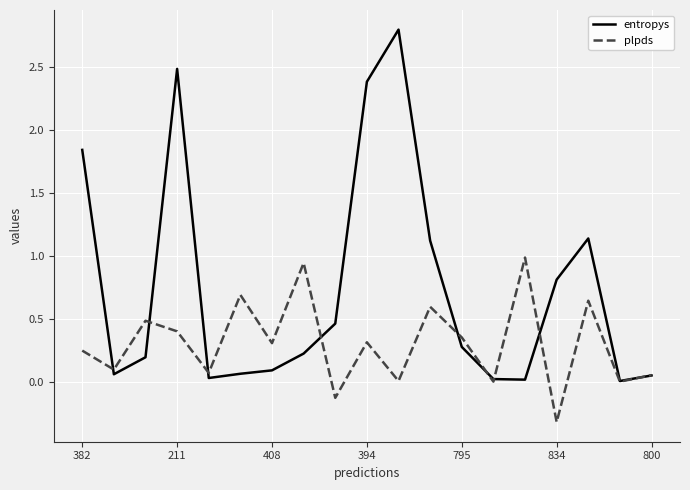

What is the sum of all entropys values?

14.1